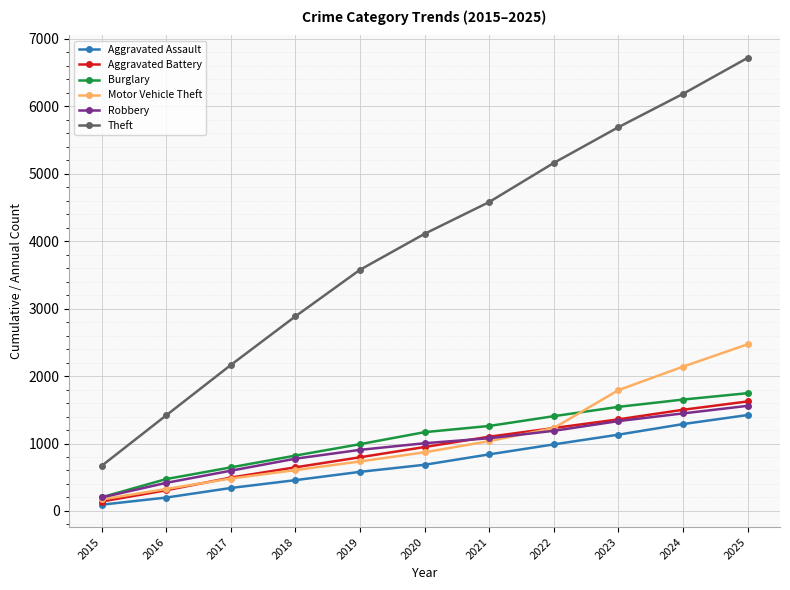

True or false: Theft and Motor Vehicle Theft intersect in this chart.

False